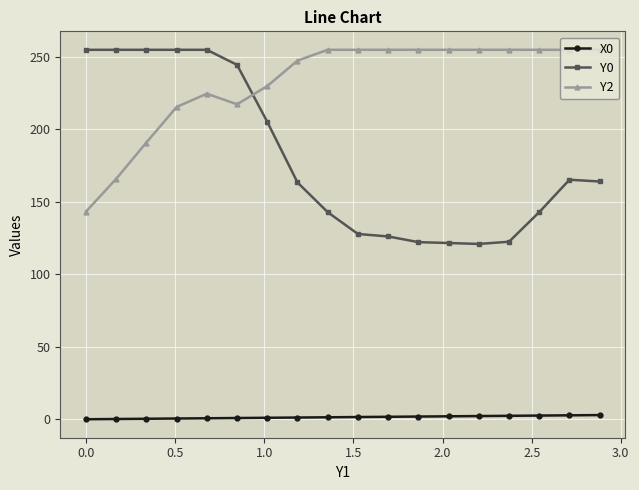

Which series has the largest total across all categories?

Y2